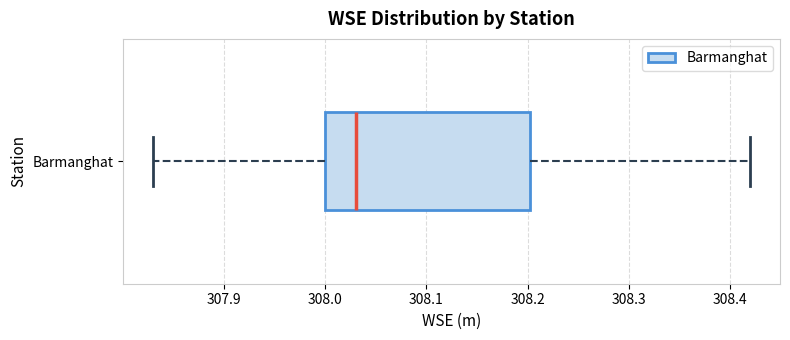

Read this box plot against the x-axis: the position of the median line, the range covered by the box, and the ends of both whiskers. The values are not printed on the chart, so give them approximately, as read against the axis.

median 308.03, box 308.00 to 308.20, whiskers 307.83 to 308.42